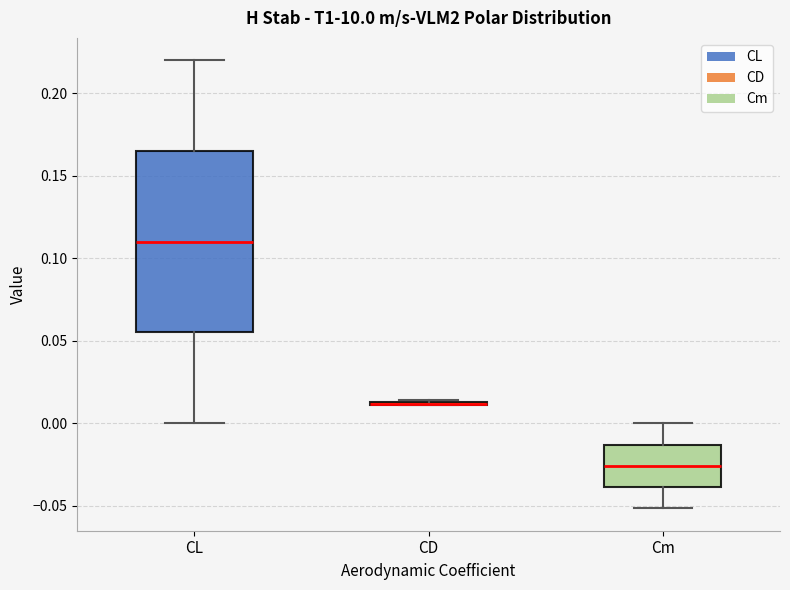

Which box is the tallest, from its lower edge to its upper edge?

CL